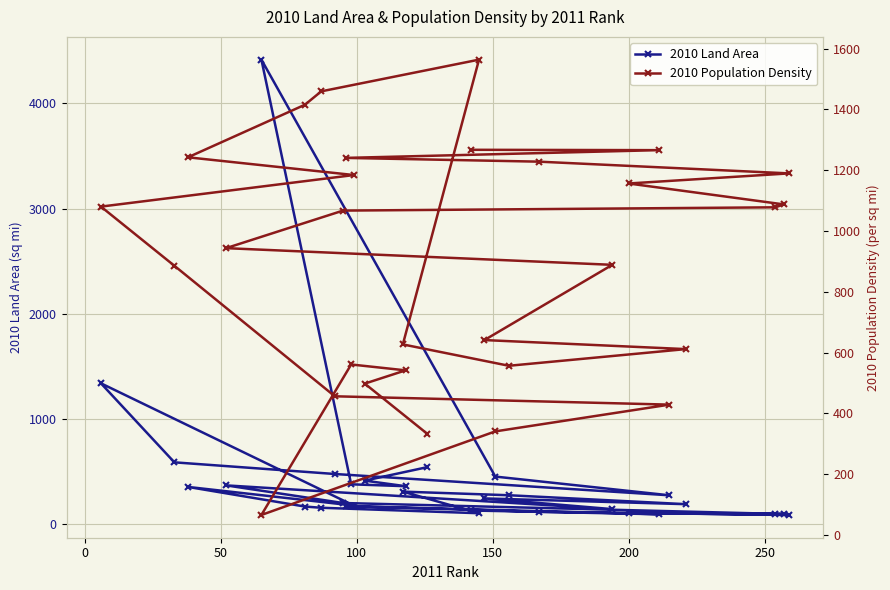

At which category does 2010 Population Density reach its first local peak?

100